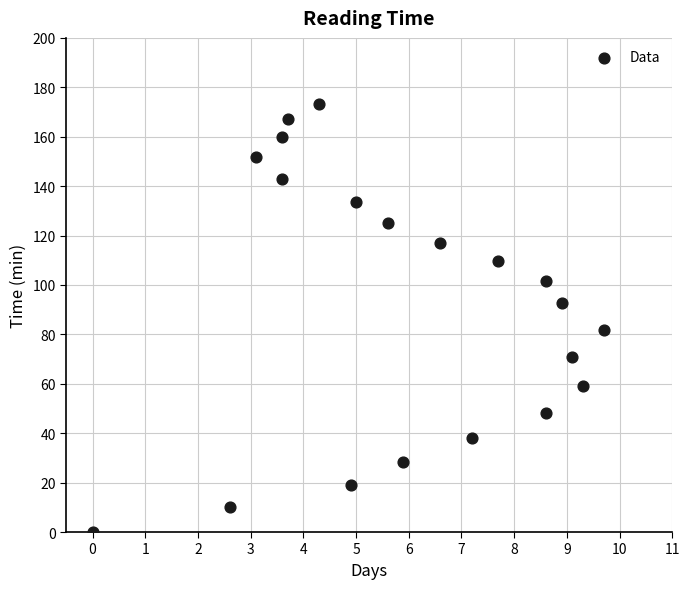

What Y value in the scatter plot is closest to 86?

81.9